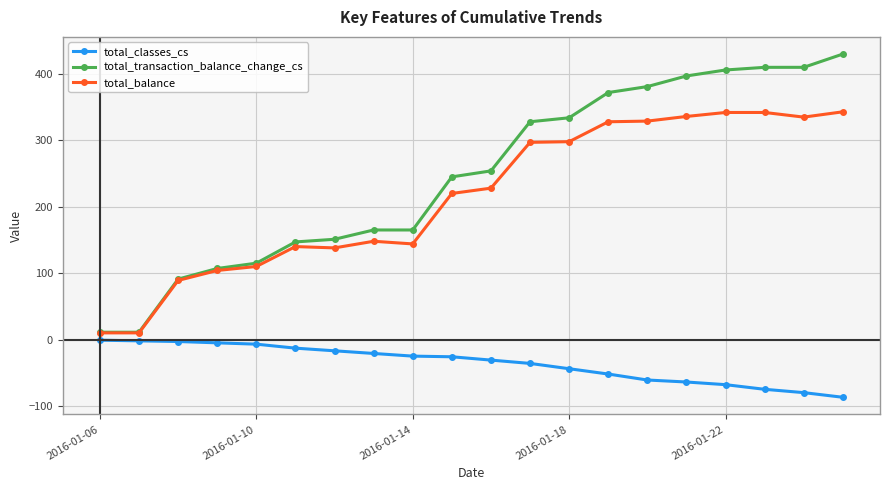

How many values in the total_transaction_balance_change_cs series are below 254?

10